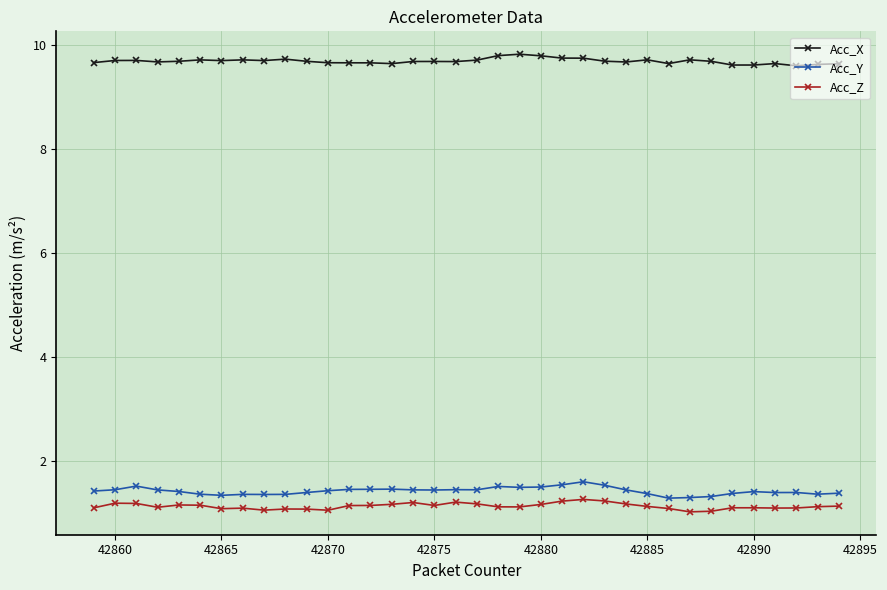

What is the smallest value displayed?

1.0